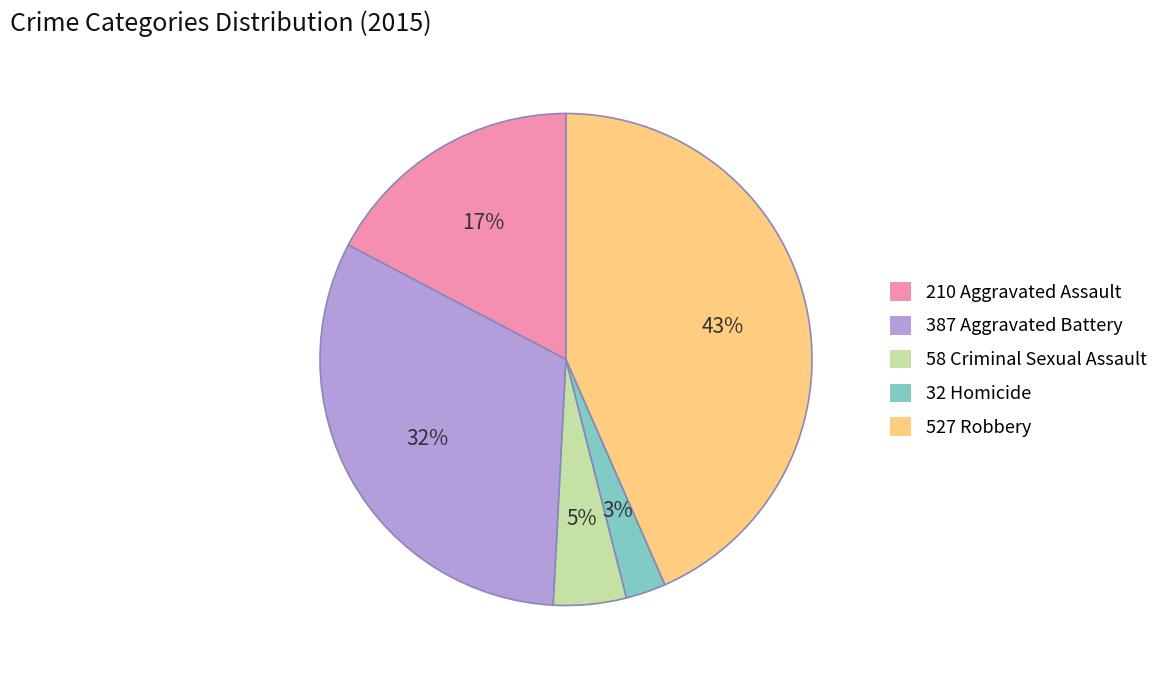

Combined, do 527 Robbery and 32 Homicide account for over 50%?

No